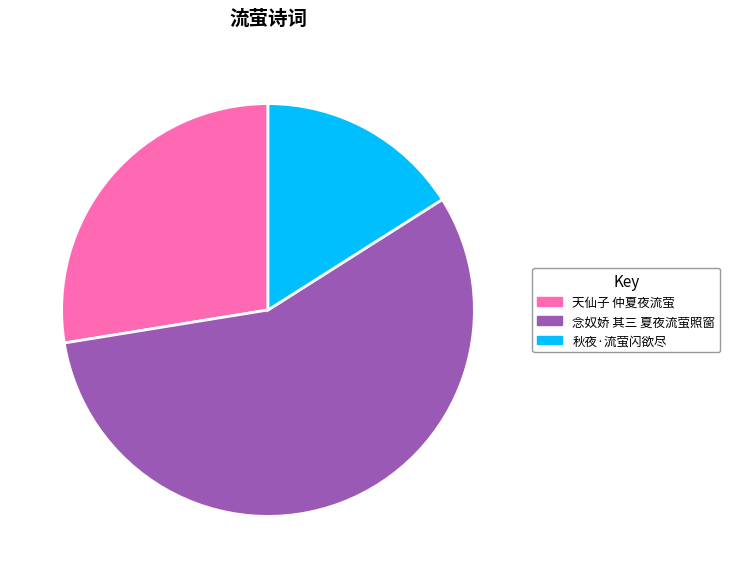

The 天仙子 仲夏夜流萤 slice represents 28% of the pie. True or false?

True